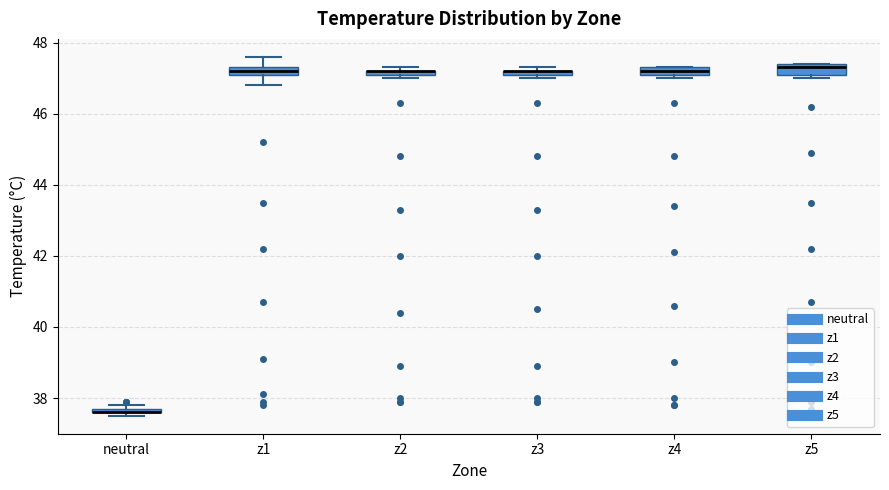

Where is the upper edge of the box for z2 on the y-axis? The values are not printed on the chart, so give them approximately, as read against the axis.

47.2